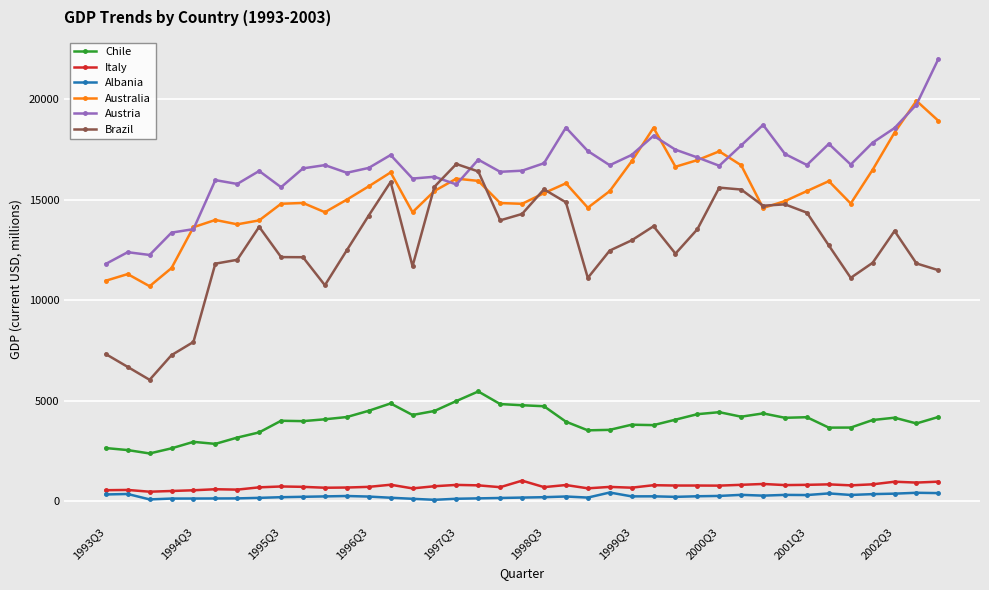

How many data points does each series have?

39